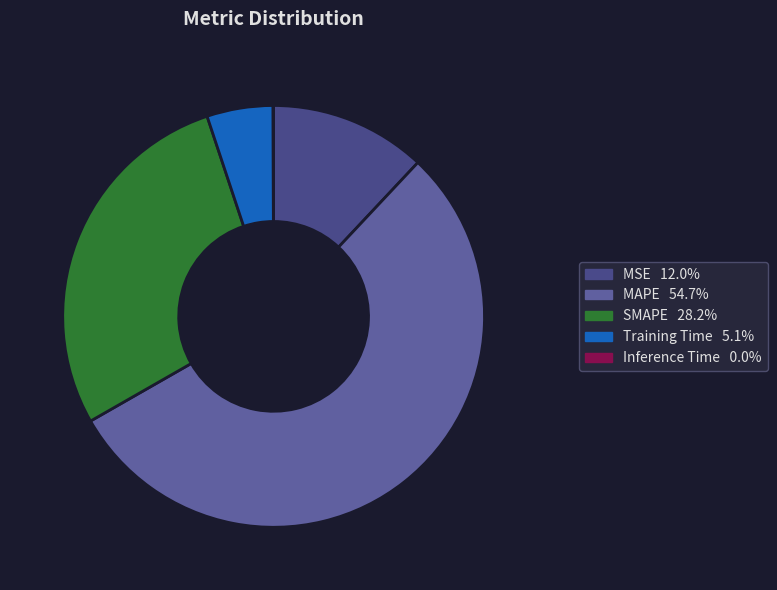

How much of the chart is everything except SMAPE?

71.8%